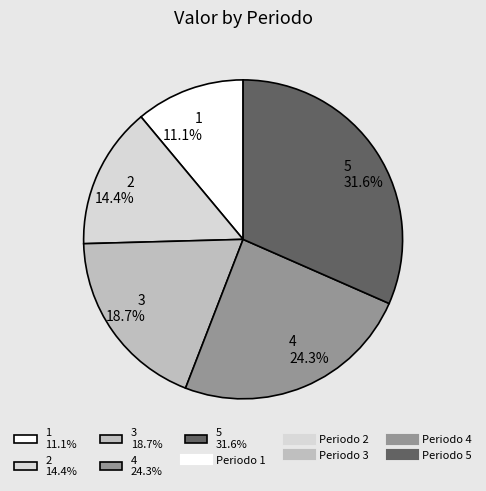

True or false: 5 accounts for 25% of the total.

False